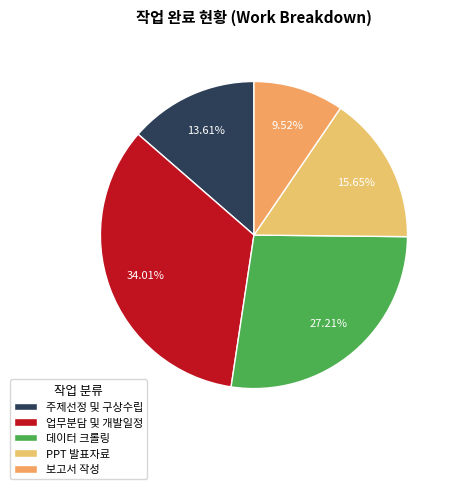

Which slice is the largest?

업무분담 및 개발일정